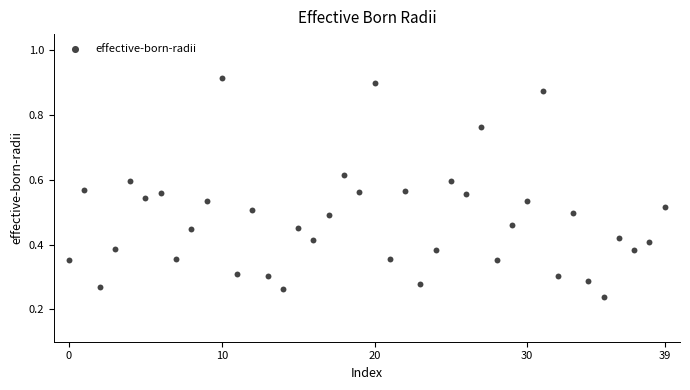

What is the range of Y values (max minus min)?

0.7